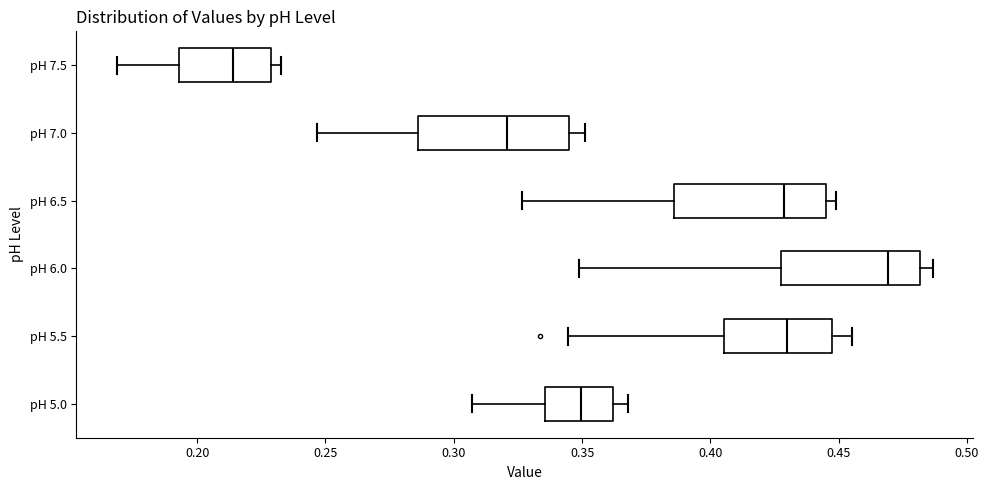

Which box has the furthest to the left median line?

pH 7.5